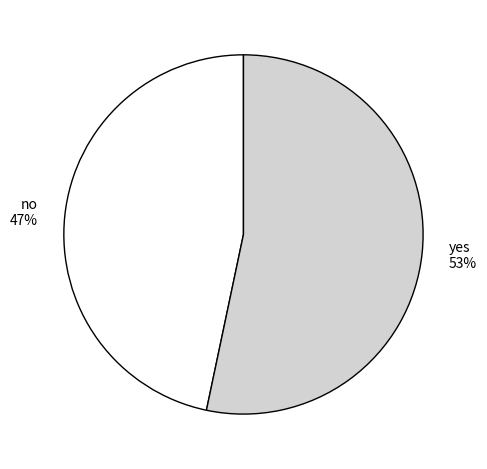

True or false: no accounts for 34% of the total.

False